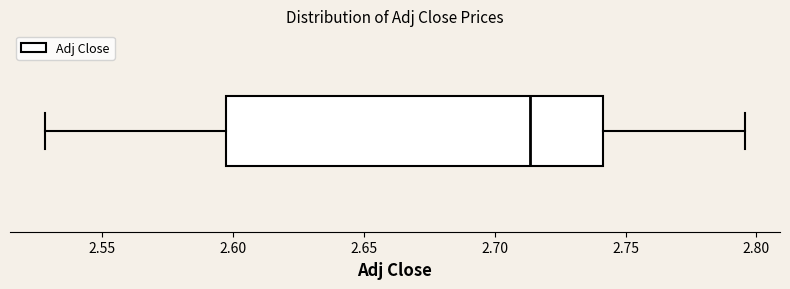

Read this box plot against the x-axis: the position of the median line, the range covered by the box, and the ends of both whiskers. The values are not printed on the chart, so give them approximately, as read against the axis.

median 2.715, box 2.595 to 2.740, whiskers 2.530 to 2.795